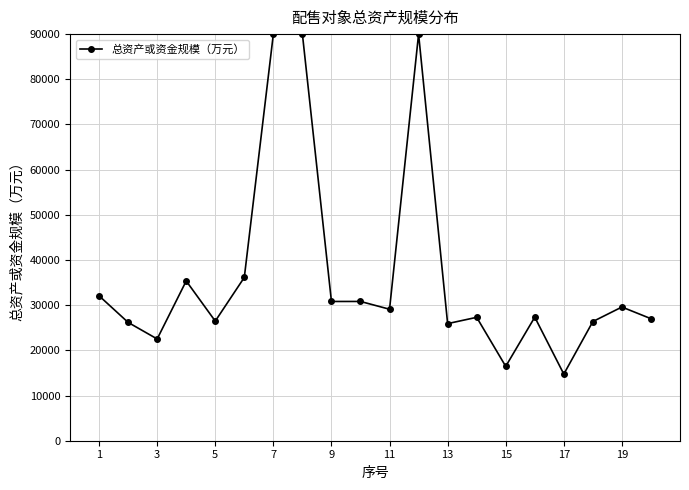

What is the greatest value displayed?

90000.0